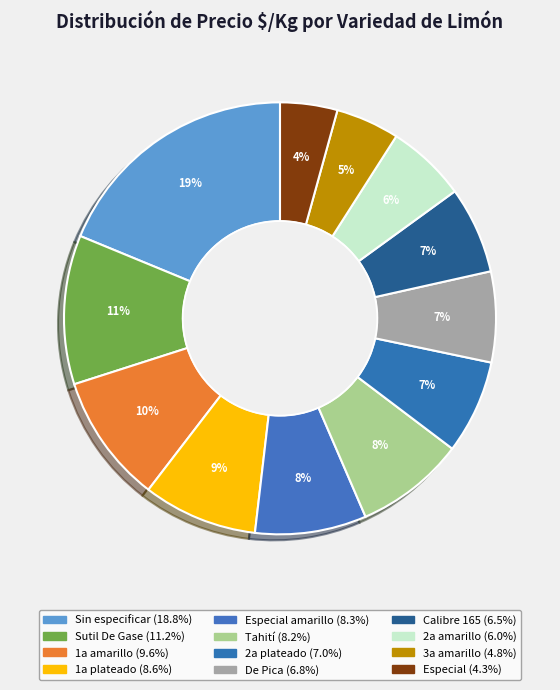

To the nearest percent, what is the difference between the largest and smallest slice percentages?

14%